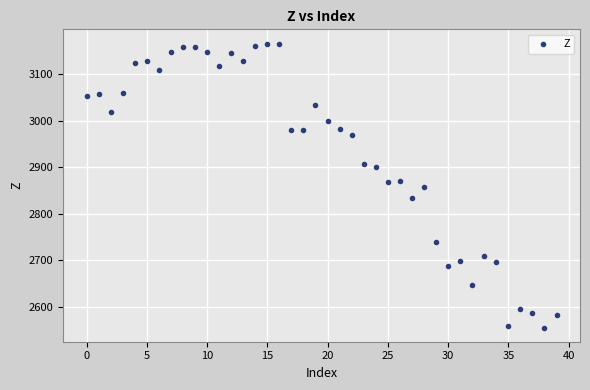

What is the range of Y values (max minus min)?

610.2